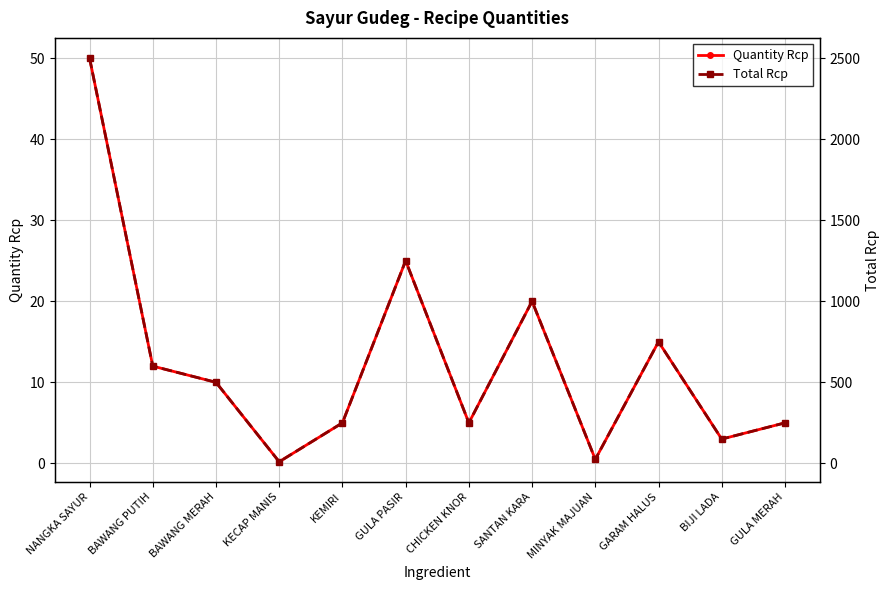

What is the average value of the Total Rcp series?

627.9